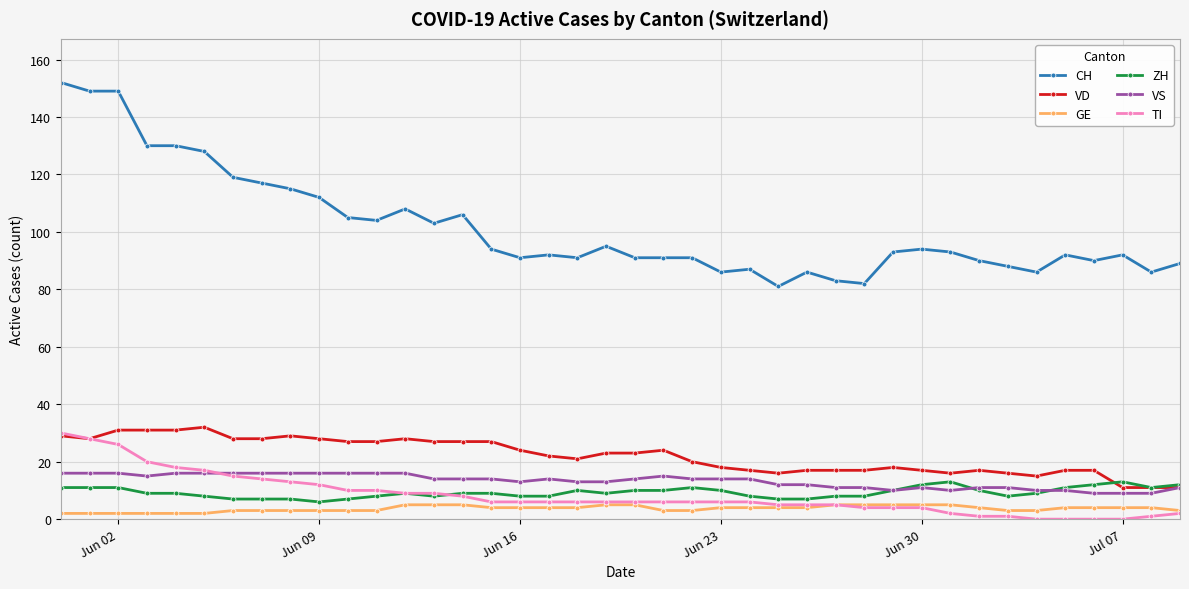

True or false: VS and TI cross at least once.

True